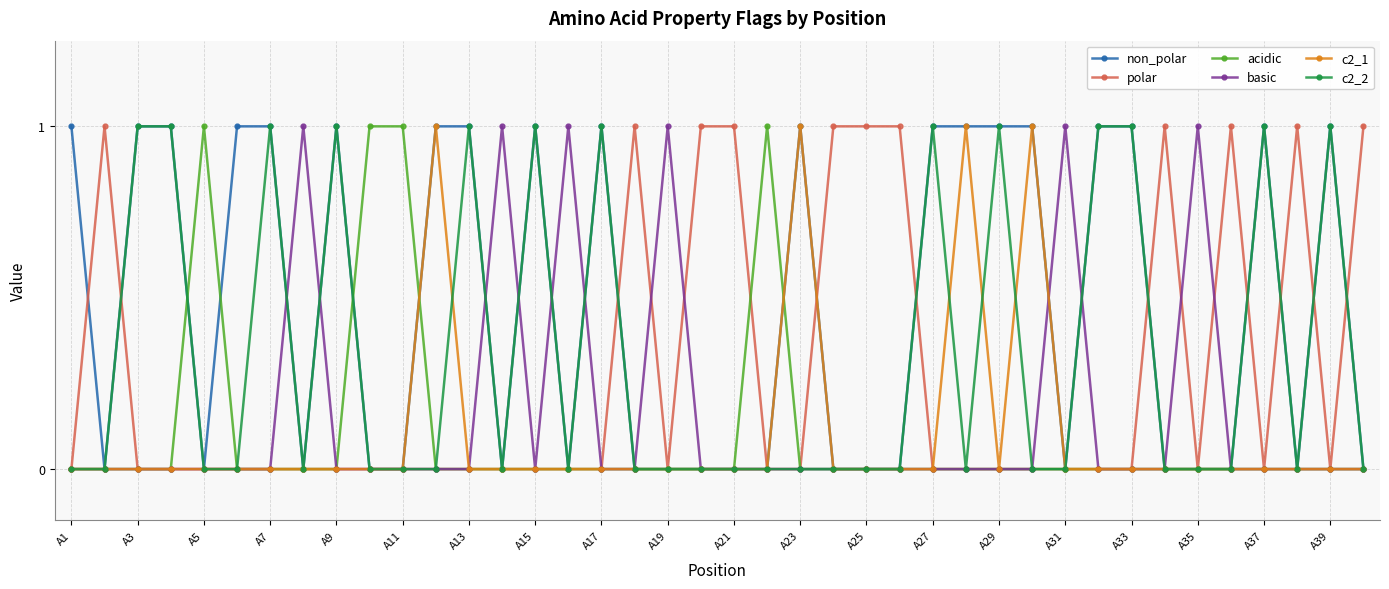

Which series has the largest total across all categories?

non_polar